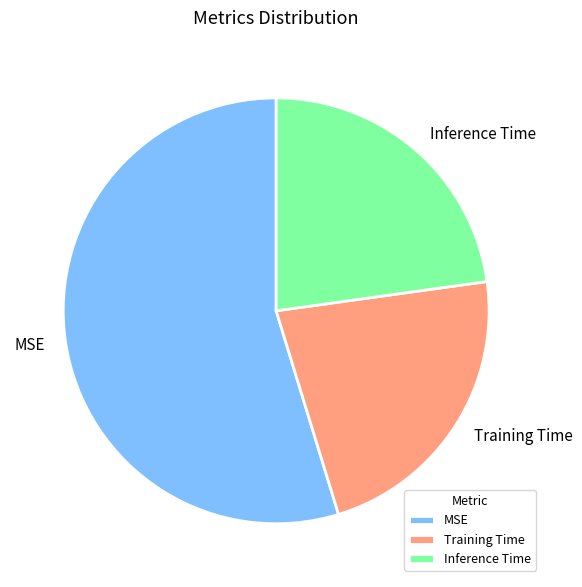

How many segments does this pie chart have?

3